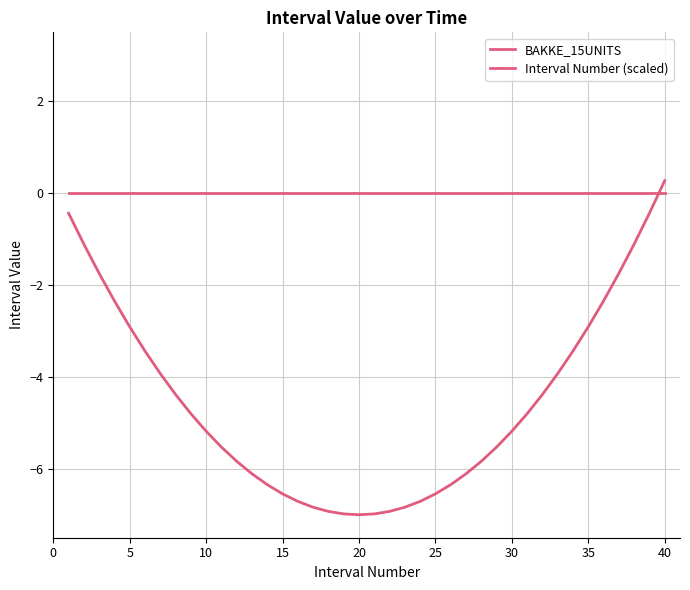

True or false: BAKKE_15UNITS has more than 0 interior local peaks.

False